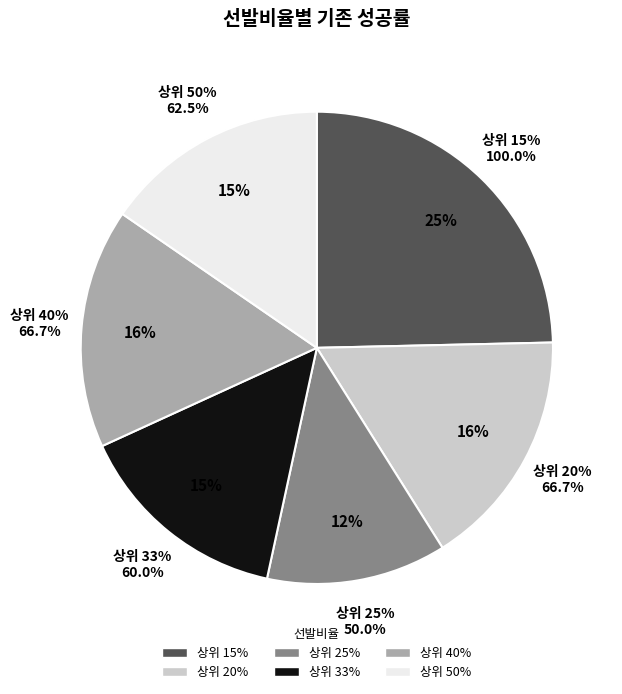

Is there any slice that represents more than half of the pie?

No